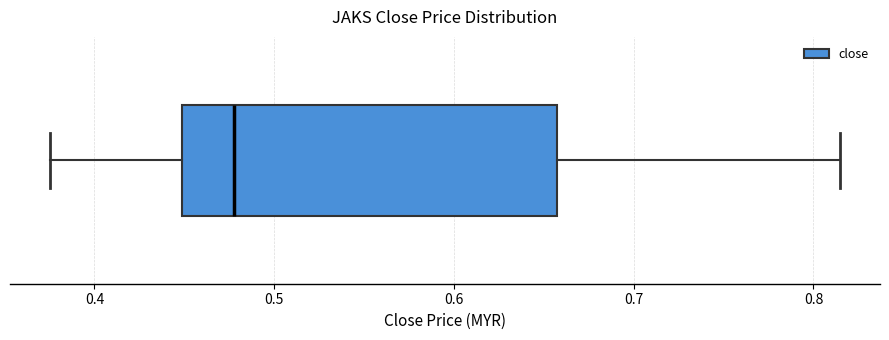

Where is the right edge of the box on the x-axis? The values are not printed on the chart, so give them approximately, as read against the axis.

0.66